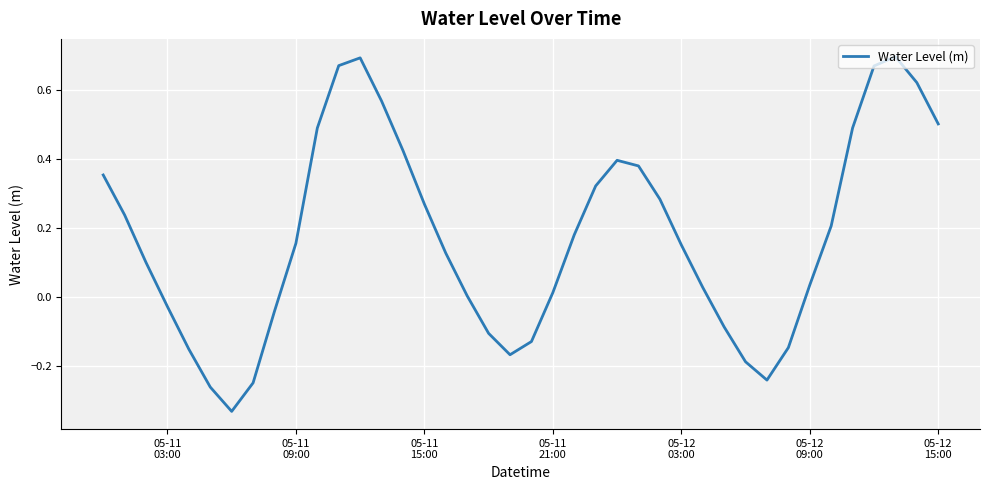

What is the difference between the second highest and second lowest values?

1.0